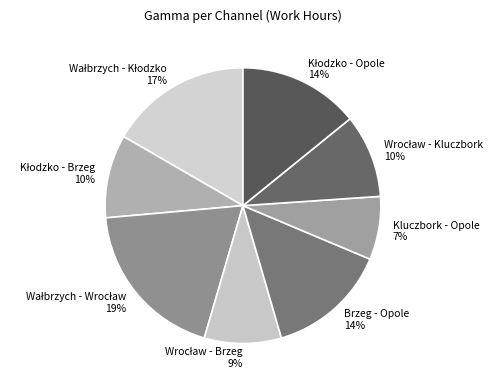

To the nearest percent, what is the difference between the largest and smallest slice percentages?

12%